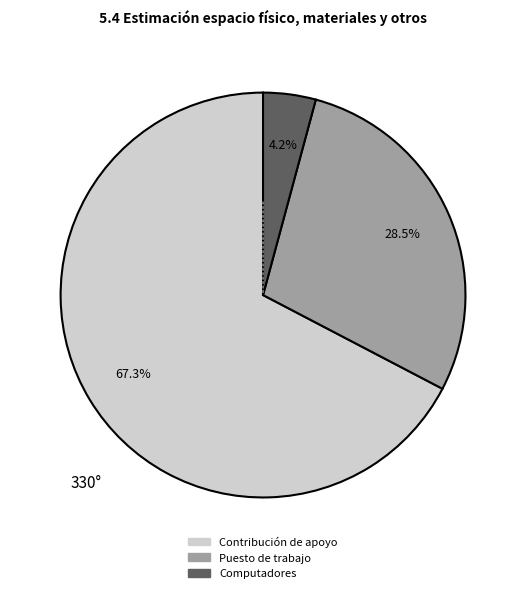

What is the total percentage of Computadores and Puesto de trabajo?

32.7%